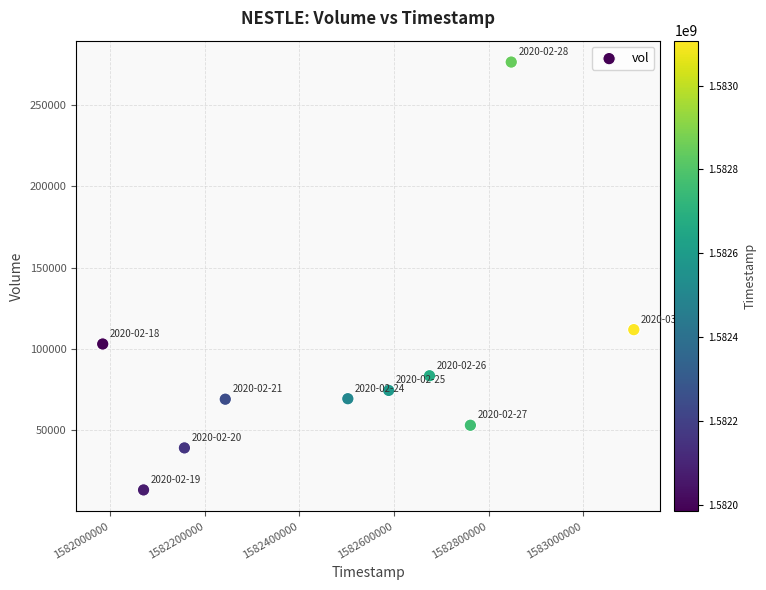

What is the average Y value?

89410